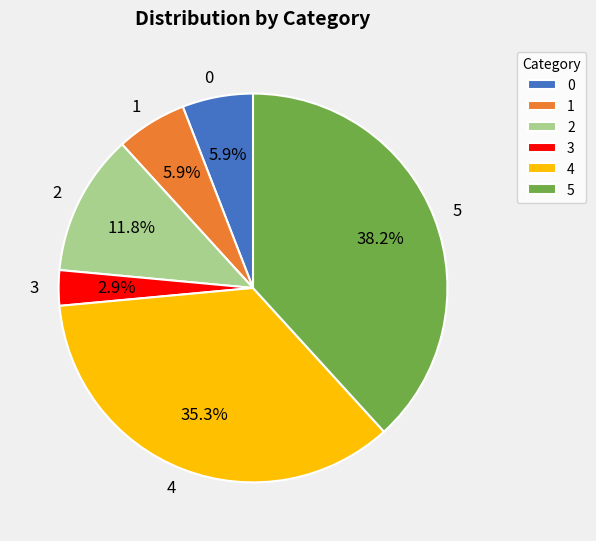

Does 1 represent more than half of the total?

No